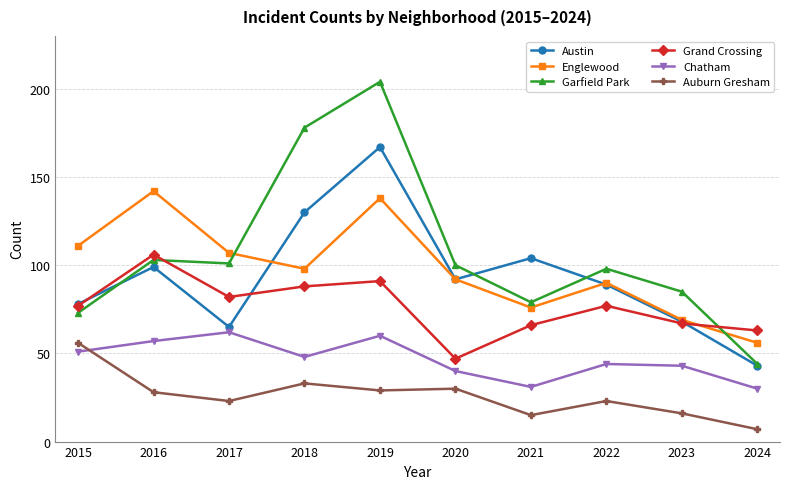

Between 2017 and 2022, which series saw the biggest shift?

Austin